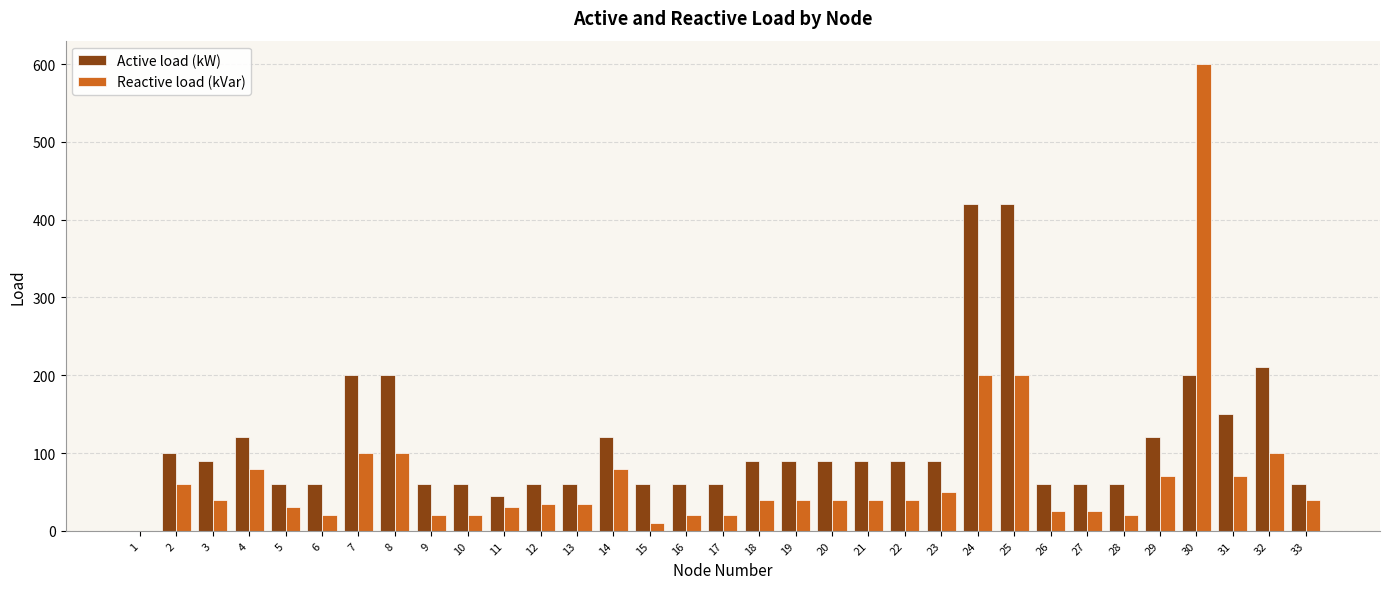

Which series changed the most between 1 and 10?

Active load (kW)